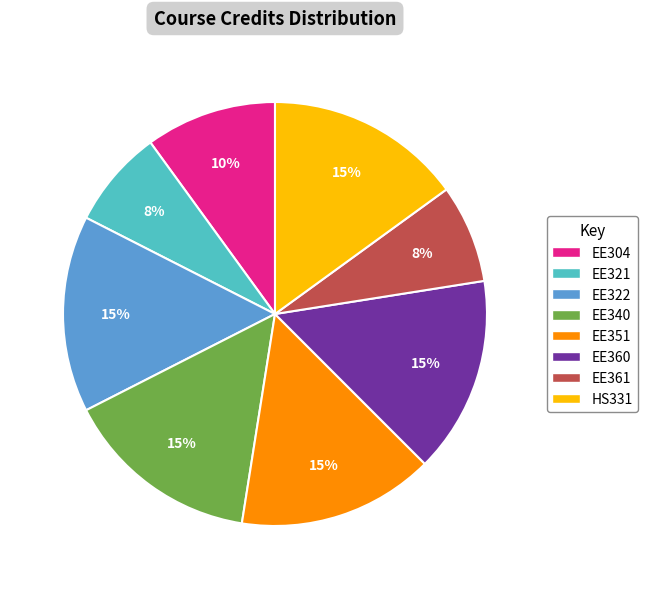

How many slices are in this pie chart?

8